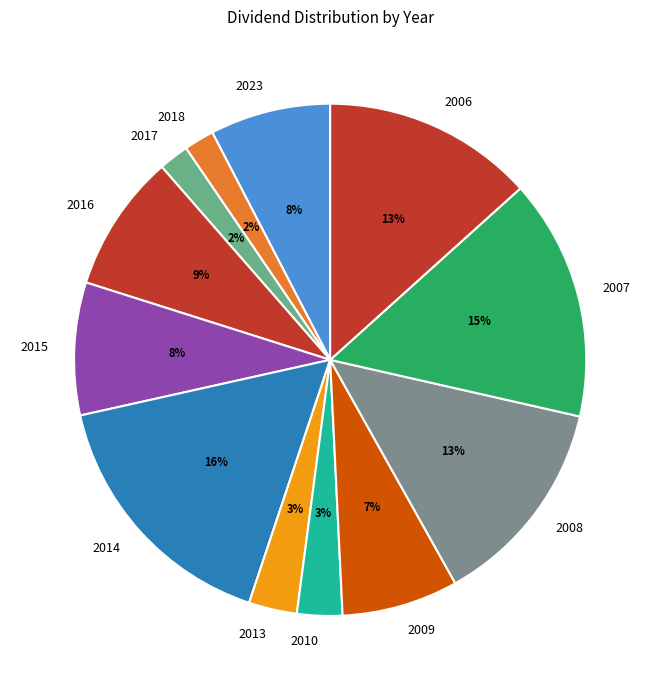

To the nearest percent, what portion does 2009 represent?

7%